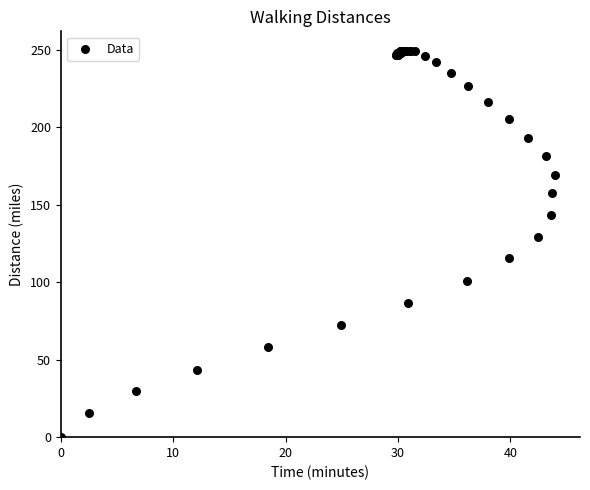

What Y value in the scatter plot is closest to 124?

129.2